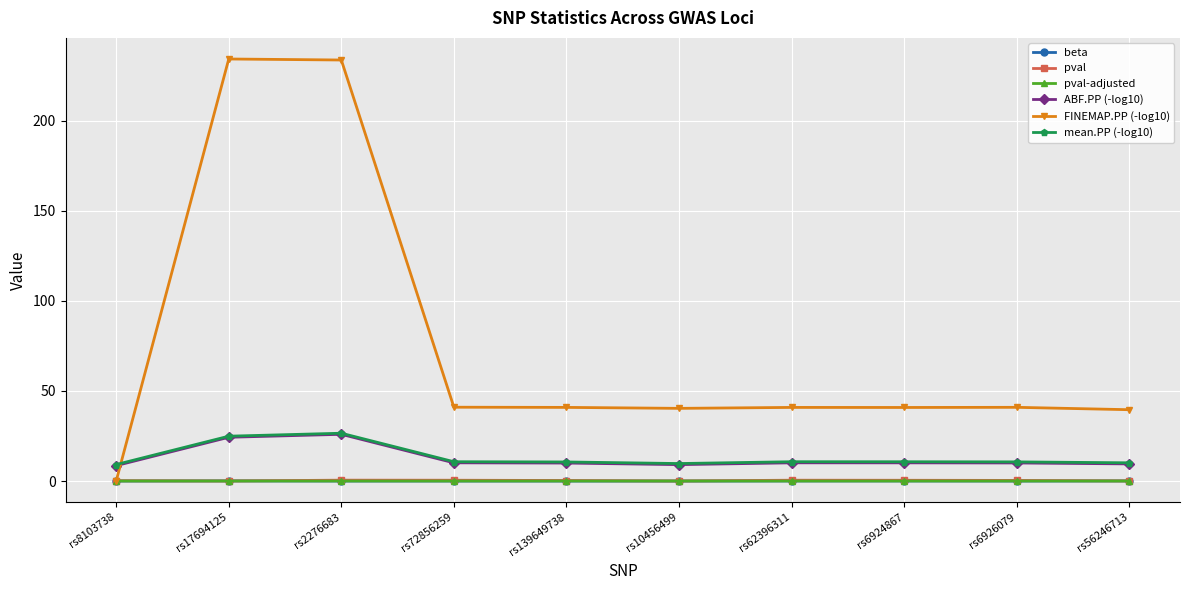

Is it true that ABF.PP (-log10) equals 25.9 at rs2276683?

True